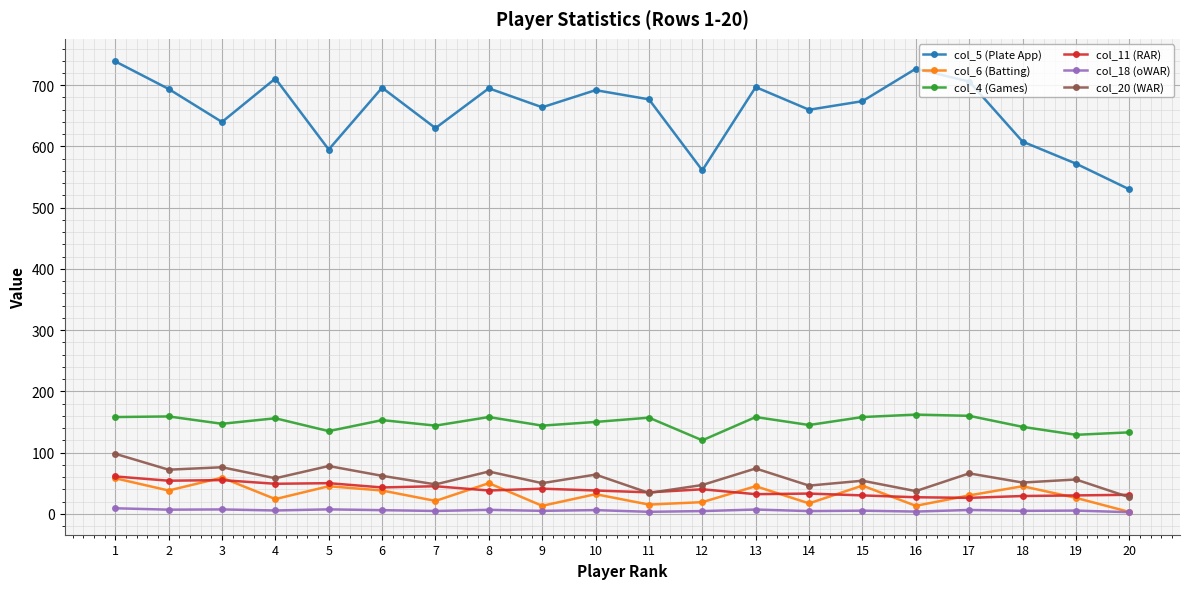

How many lines are shown in the chart?

6